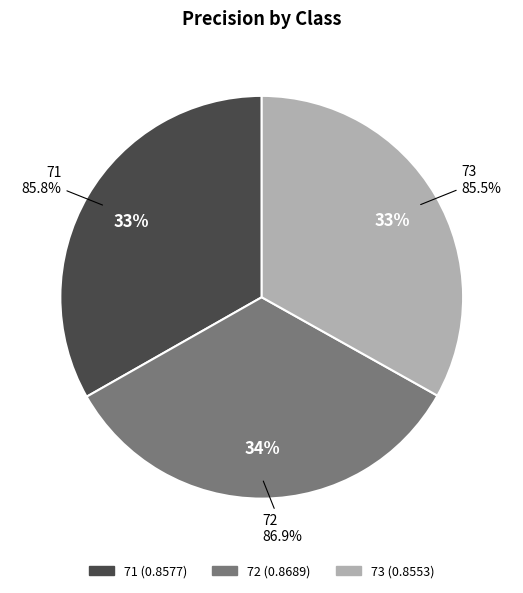

The 72 slice represents 34% of the pie. True or false?

True